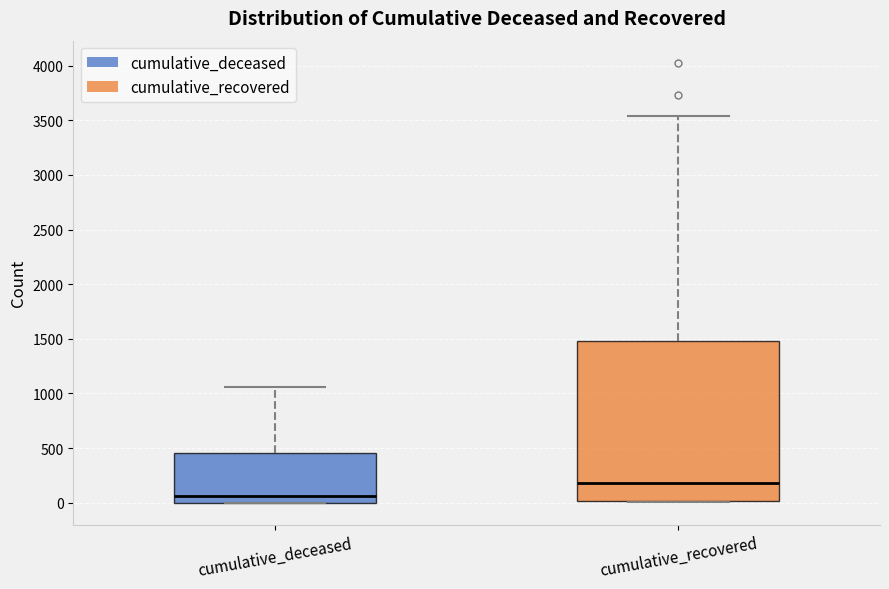

Reading left to right, transcribe this box plot: for each box, give where its median line is, the range the box spans, and where its two whiskers end, as read against the y-axis. The values are not printed on the chart, so give them approximately, as read against the axis.

cumulative_deceased: median 50, box 0 to 450, whiskers 0 to 1050
cumulative_recovered: median 200, box 0 to 1500, whiskers 0 to 3550